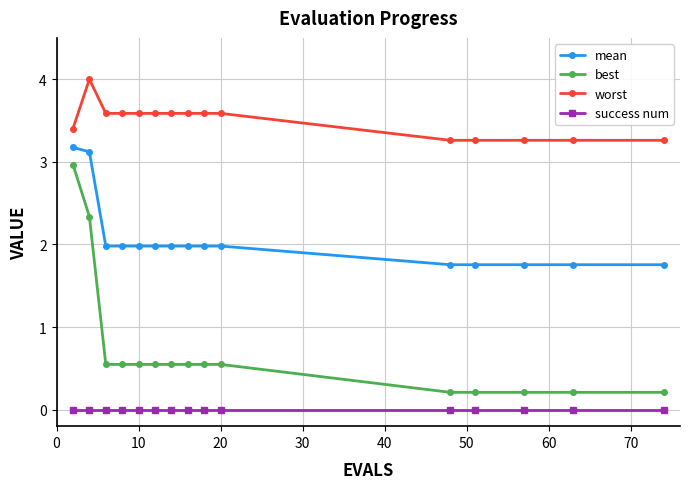

Which series has the largest total across all categories?

worst